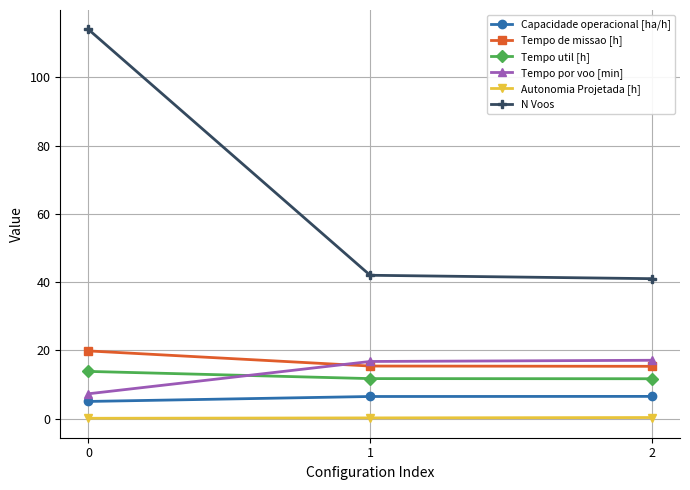

The value of N Voos at 2 is 26.6. True or false?

False